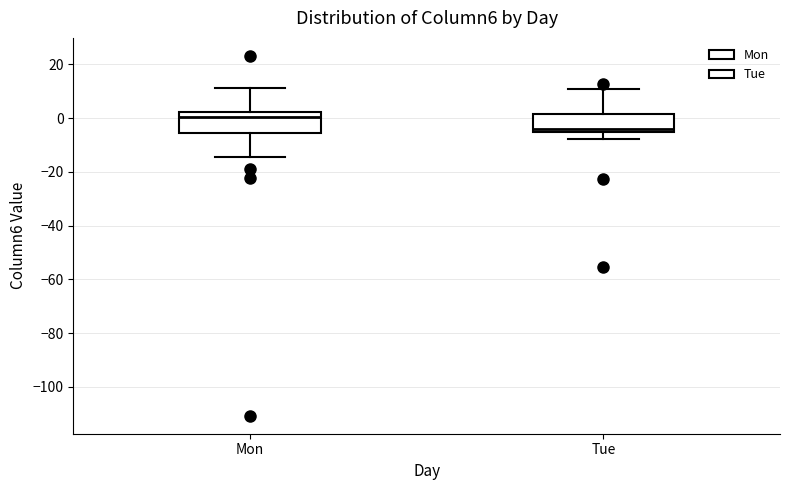

Which box's median line is the highest?

Mon